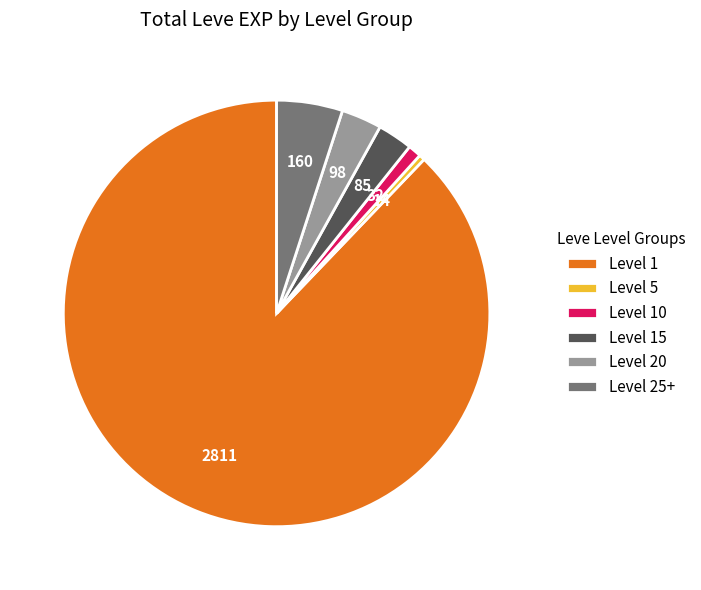

Which category has the smallest portion of the pie?

Level 5